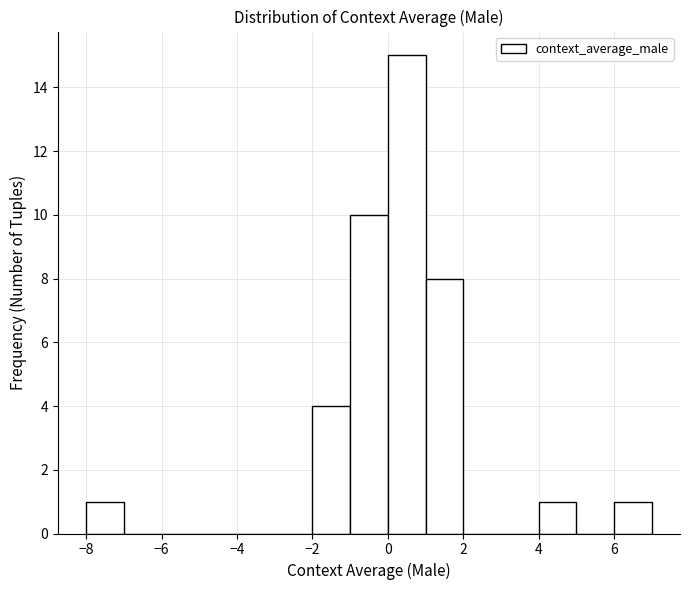

How tall is the bar that spans 0 to 1 on the x-axis? The values are not printed on the chart, so give them approximately, as read against the axis.

15